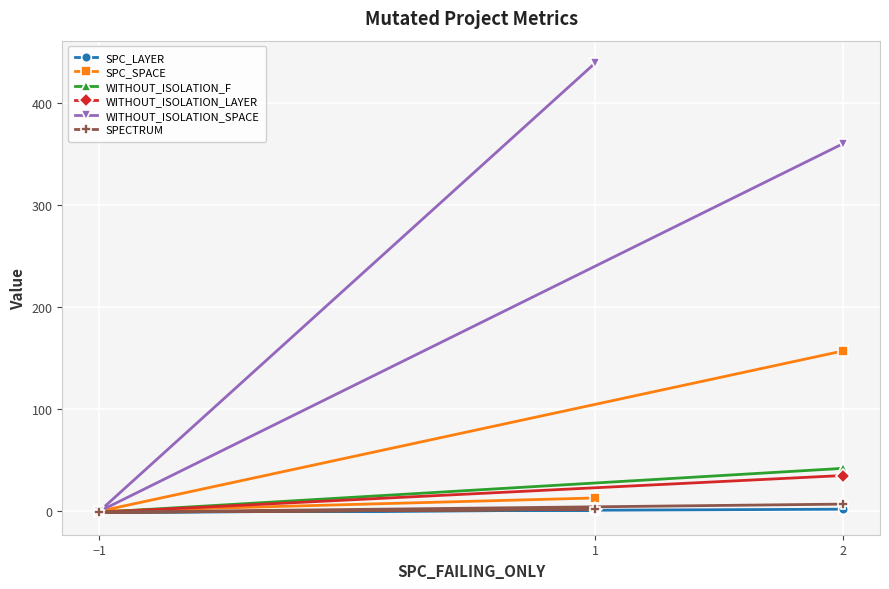

What is the sum of all WITHOUT_ISOLATION_LAYER values?

36